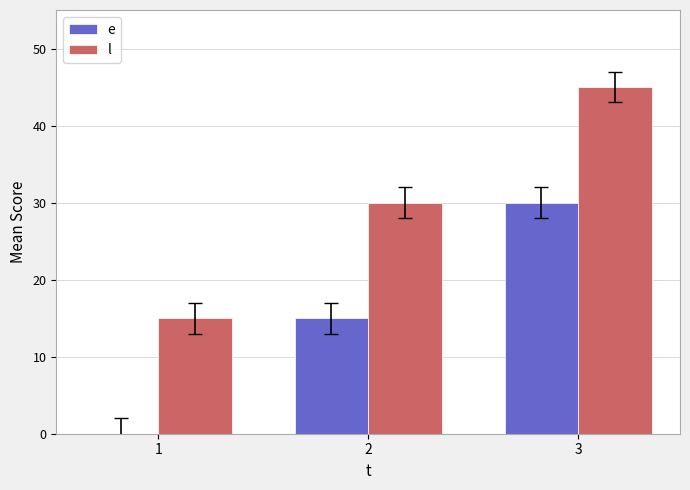

How many groups of bars are there?

3